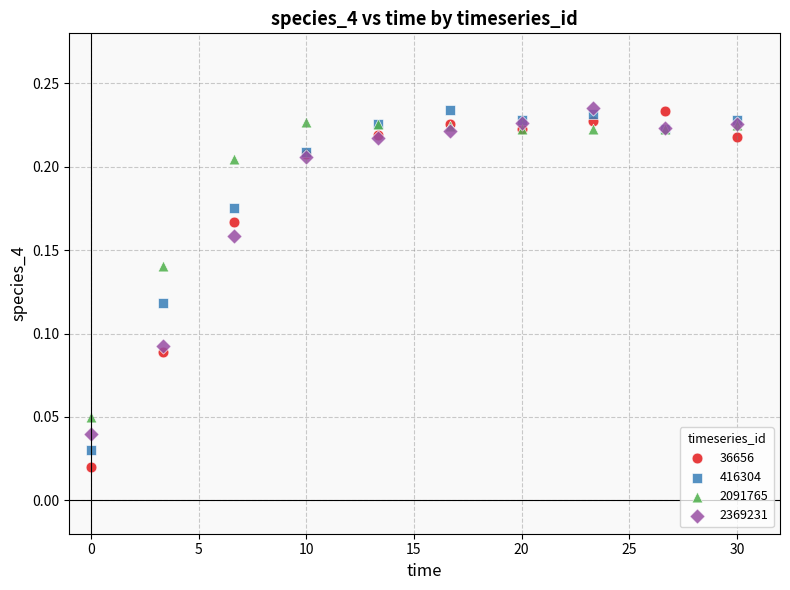

Which series reaches the minimum Y coordinate?

36656